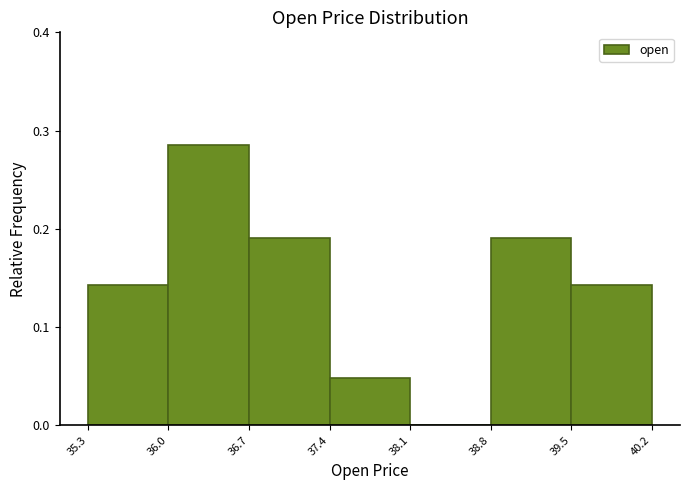

Reading left to right, transcribe this chart: for each bar, give the range it covers on the x-axis and its height. The values are not printed on the chart, so give them approximately, as read against the axis.

35.3 to 36.0: 0.14
36.0 to 36.7: 0.29
36.7 to 37.4: 0.19
37.4 to 38.1: 0.05
38.1 to 38.8: 0
38.8 to 39.5: 0.19
39.5 to 40.2: 0.14